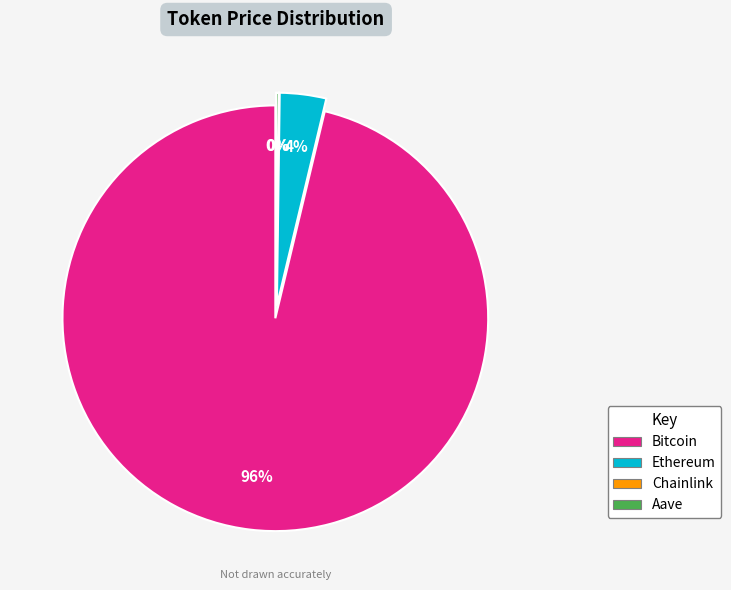

Is it true that Ethereum is 4% of the pie?

True